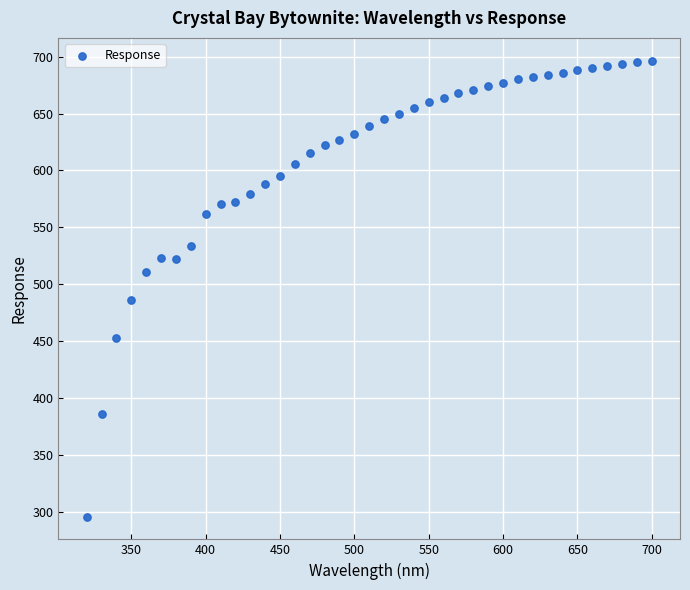

What Y value in the scatter plot is closest to 496?

486.1